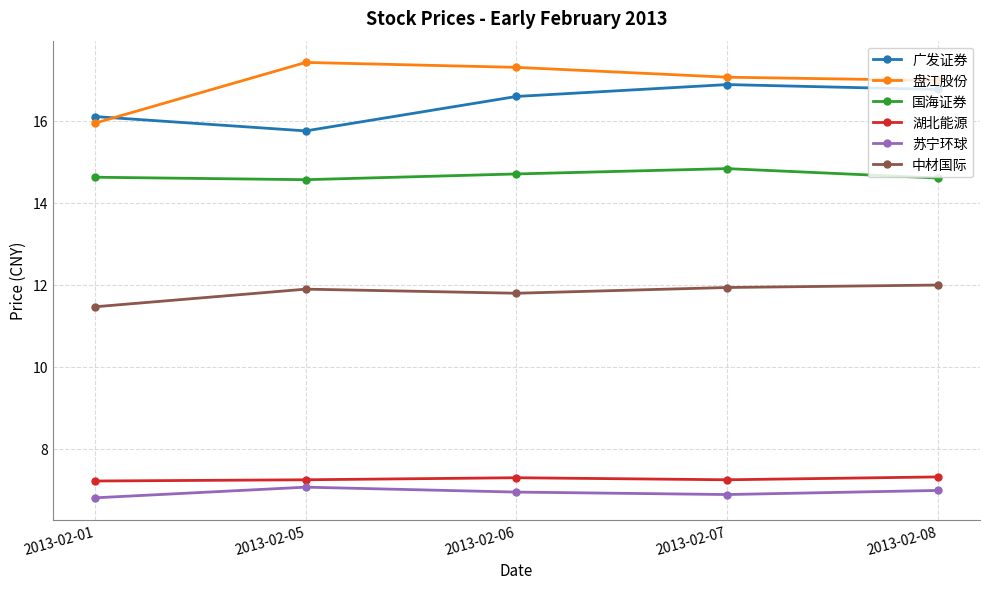

True or false: 苏宁环球 has more than 2 points higher than both neighbors.

False